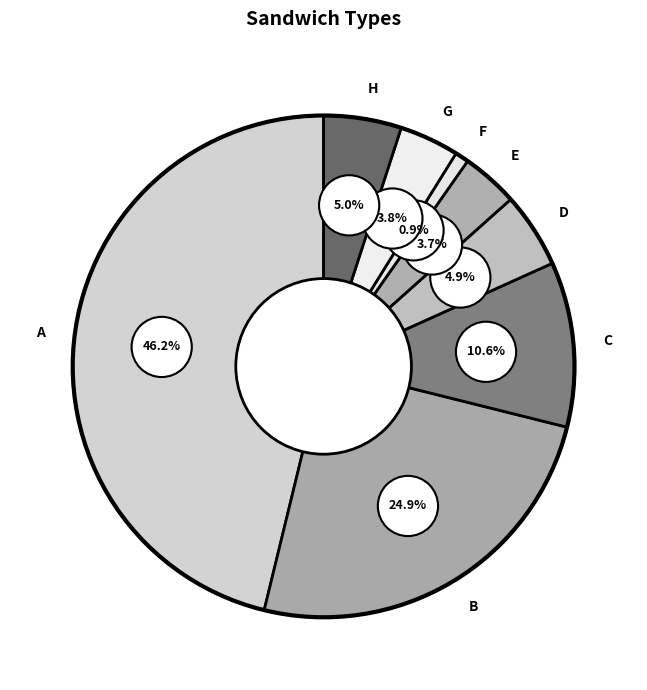

Which category has the smallest portion of the pie?

F